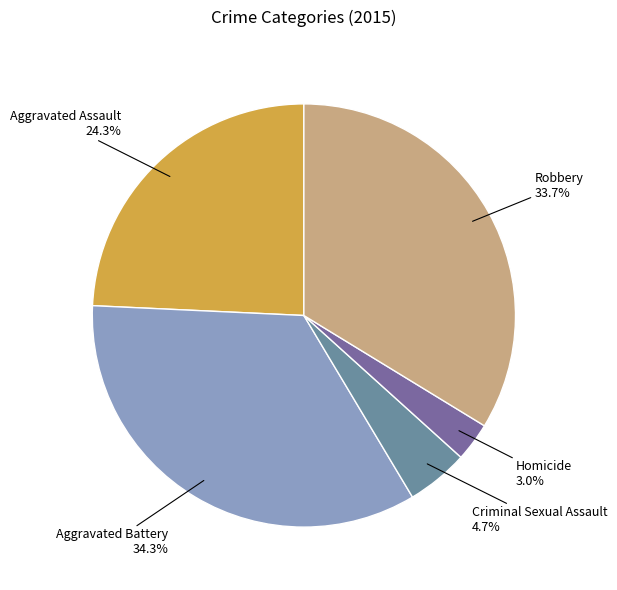

Is there a majority slice in this chart?

No